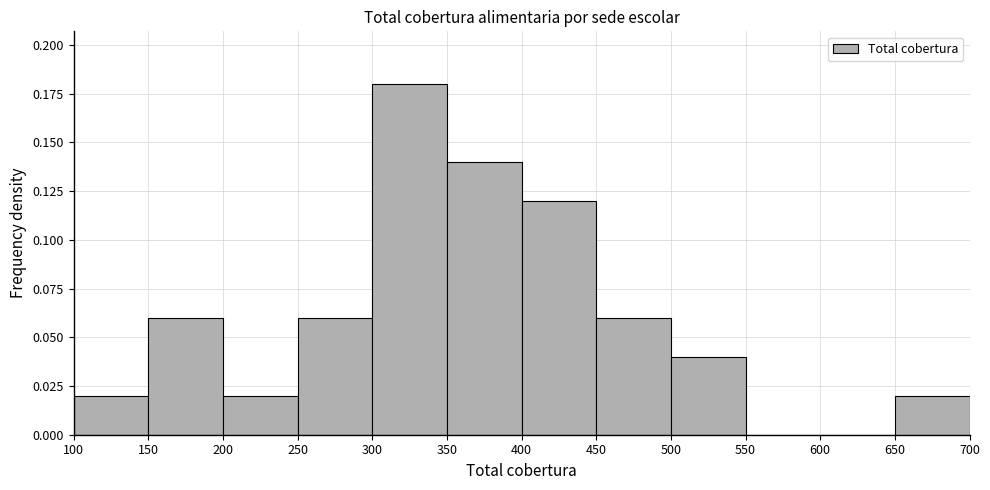

Over which range of the x-axis is the bar tallest?

300 to 350